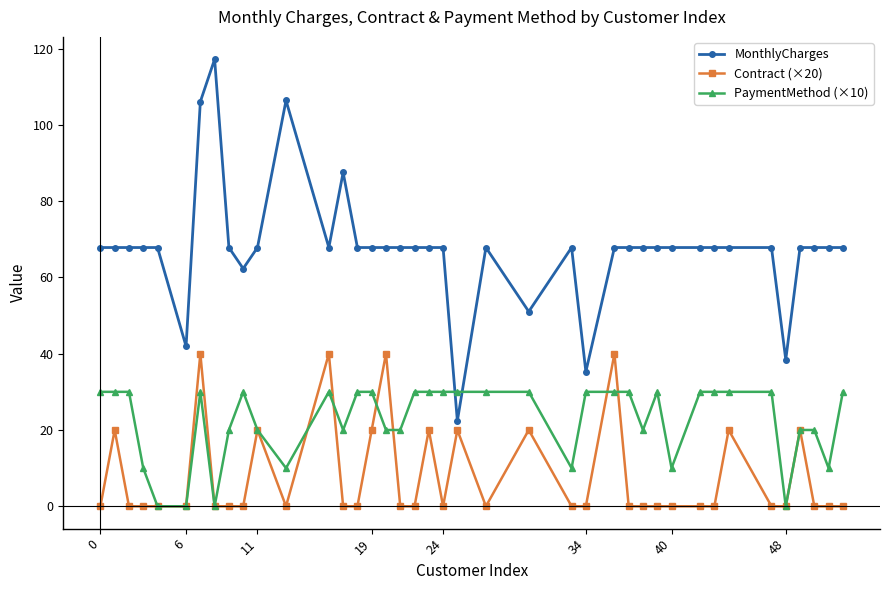

How many lines are shown in the chart?

3